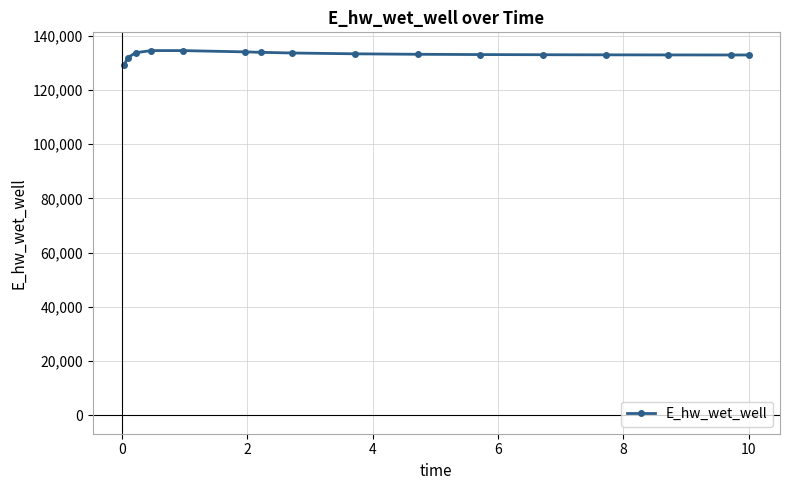

True or false: the data has more than 0 interior local peaks.

True